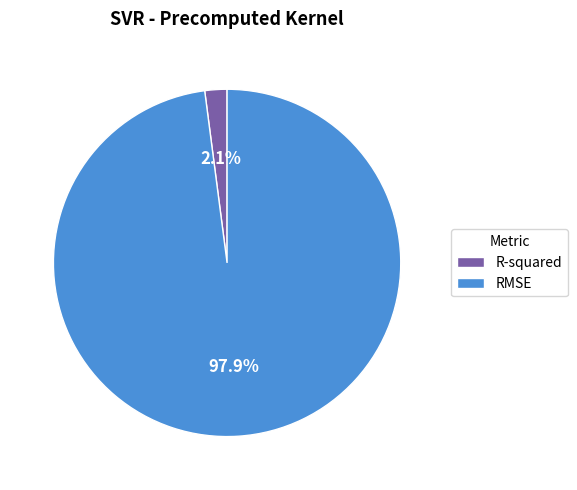

To the nearest percent, what is the difference between the RMSE and R-squared slice percentages?

96%